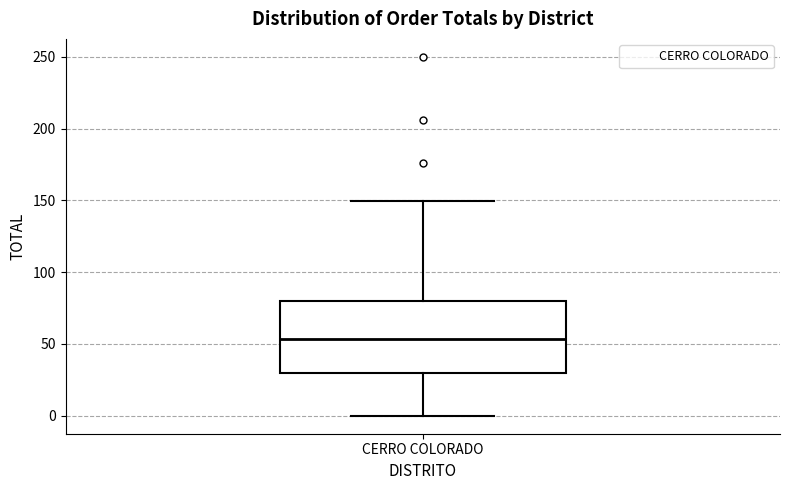

Transcribe this box plot: give where the median line is, the range the box spans, and where the two whiskers end, as read against the y-axis. The values are not printed on the chart, so give them approximately, as read against the axis.

median 55, box 30 to 80, whiskers 0 to 150